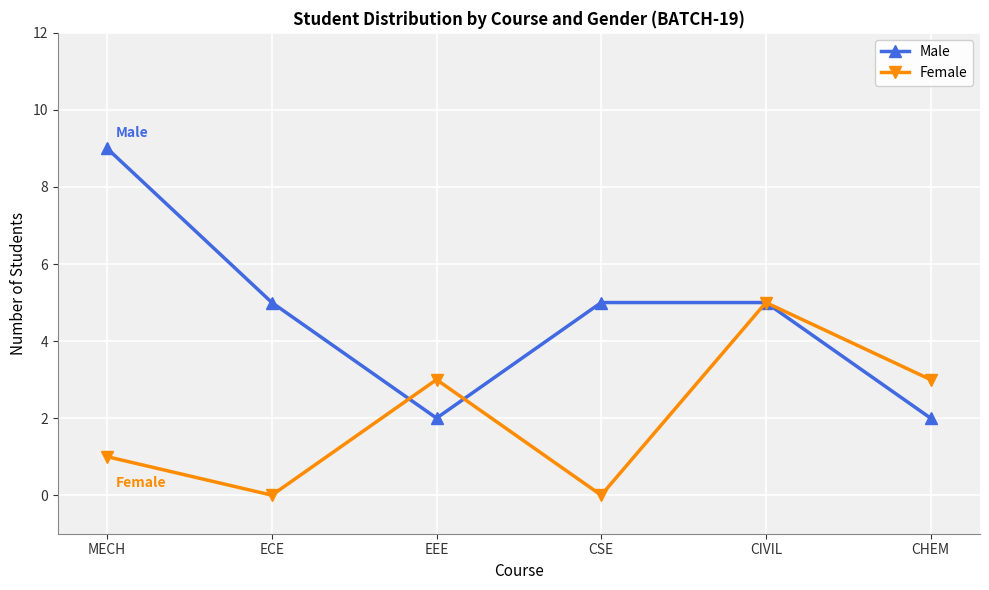

What is the spread (max minus min) of values at MECH?

8